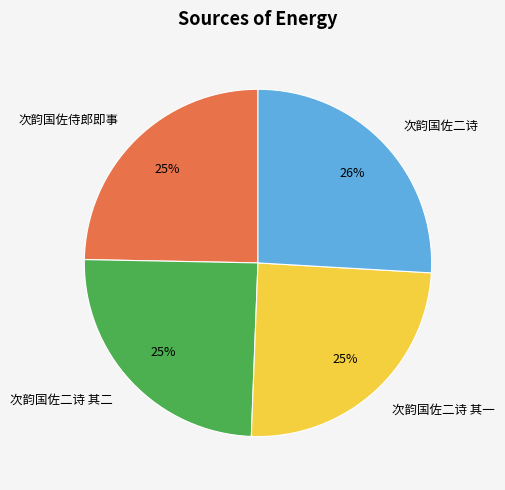

To the nearest percent, what portion does 次韵国佐二诗 其一 represent?

25%